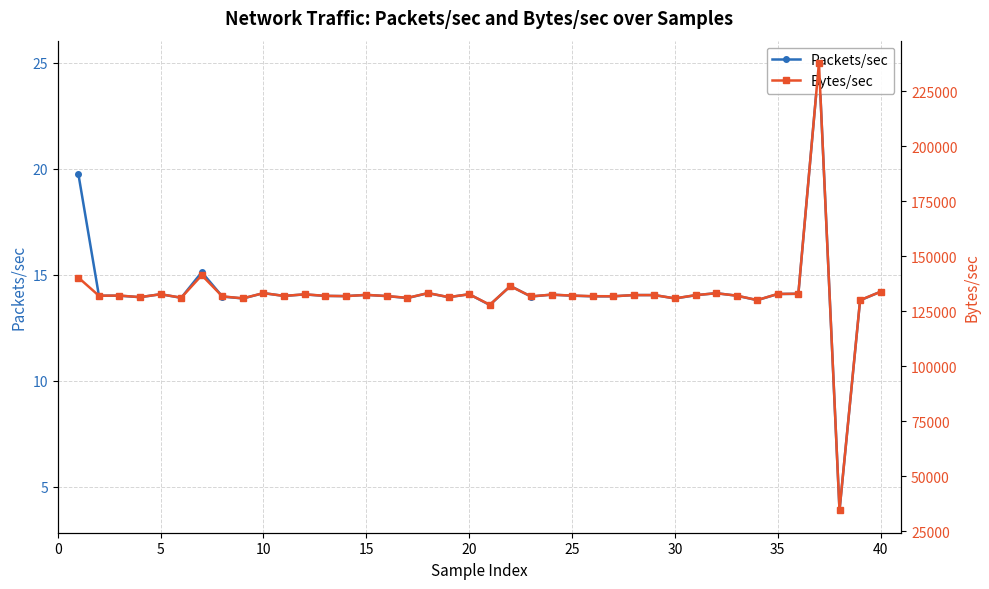

What is the difference between the second highest and minimum values in the Packets/sec series?

15.9